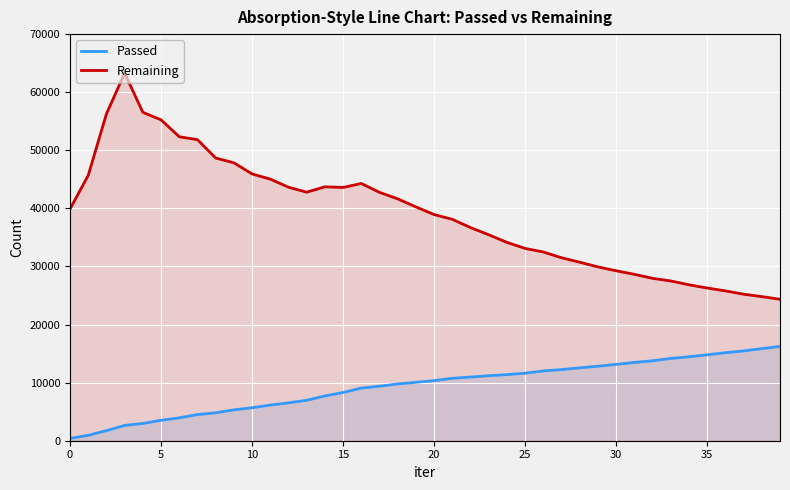

At which category does Remaining reach its first local valley?

13